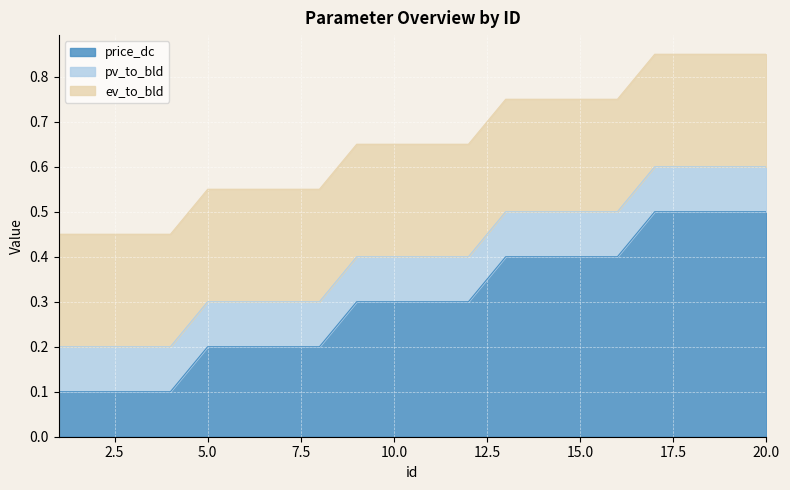

Reading right to left, transcribe all the data shown in this chart.

price_dc: 0.5	0.5	0.5	0.5	0.4	0.4	0.4	0.4	0.3	0.3	0.3	0.3	0.2	0.2	0.2	0.2	0.1	0.1	0.1	0.1
pv_to_bld: 0.1	0.1	0.1	0.1	0.1	0.1	0.1	0.1	0.1	0.1	0.1	0.1	0.1	0.1	0.1	0.1	0.1	0.1	0.1	0.1
ev_to_bld: 0.2	0.2	0.2	0.2	0.2	0.2	0.2	0.2	0.2	0.2	0.2	0.2	0.2	0.2	0.2	0.2	0.2	0.2	0.2	0.2